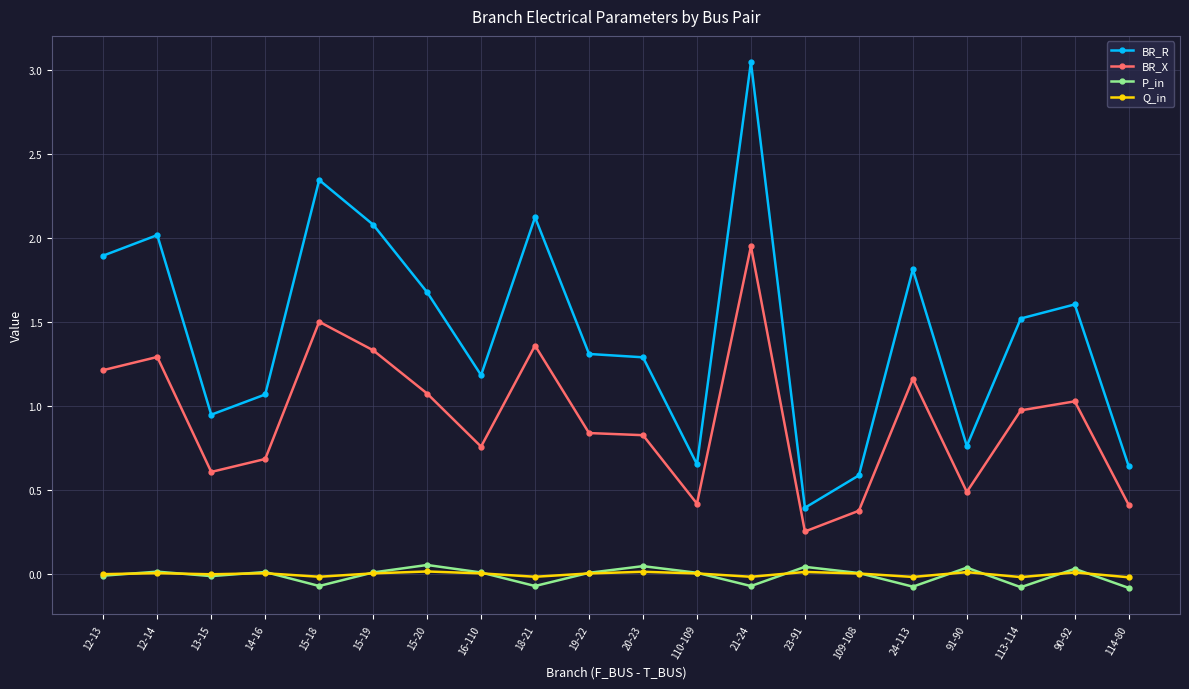

True or false: P_in and BR_R intersect in this chart.

False